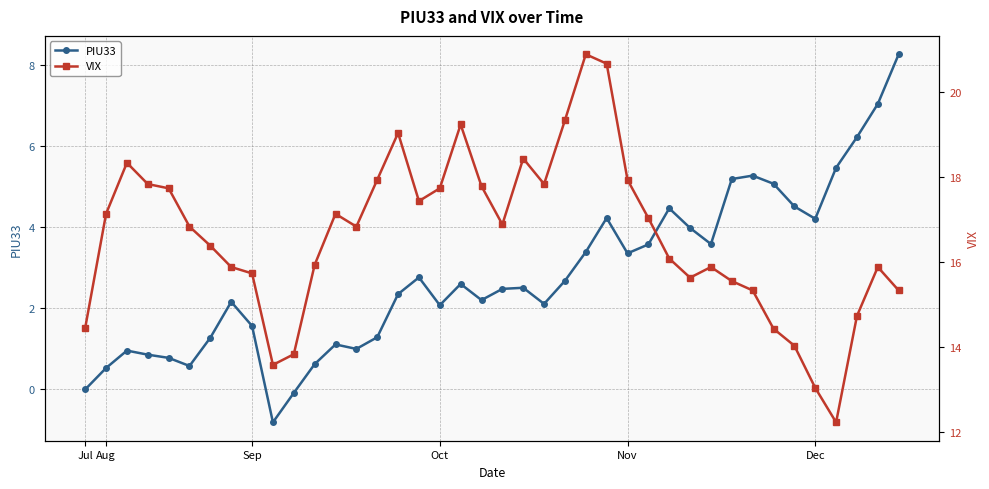

Rank the categories by VIX value from highest to lowest.

24, 25, 23, 18, 15, 21, Sep, 14, 26, Oct, 22, 19, Nov, 17, 16, Aug, 12, 27, 20, Dec, 13, 6, 28, 11, 7, 30, 38, 8, 29, 31, 32, 39, 37, Jul, 33, 34, 10, 9, 35, 36